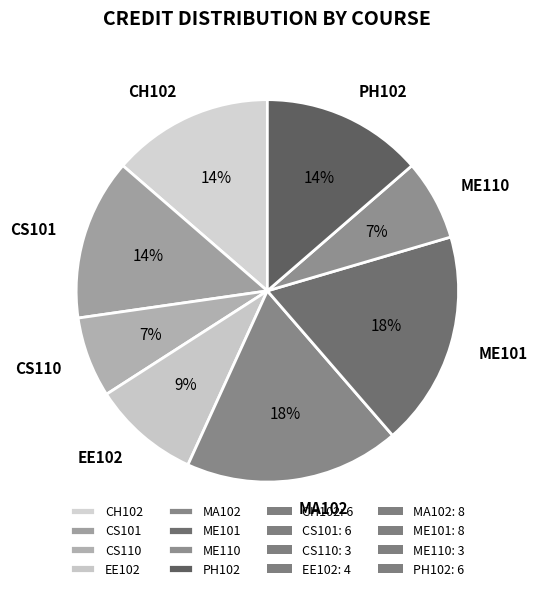

What percentage is the ME101 slice, to the nearest percent?

18%